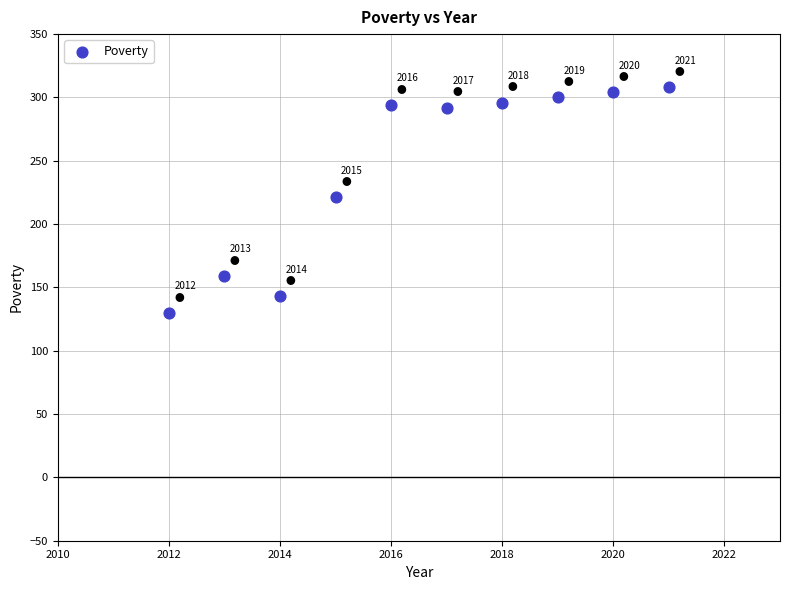

What is the range of Y values (max minus min)?

178